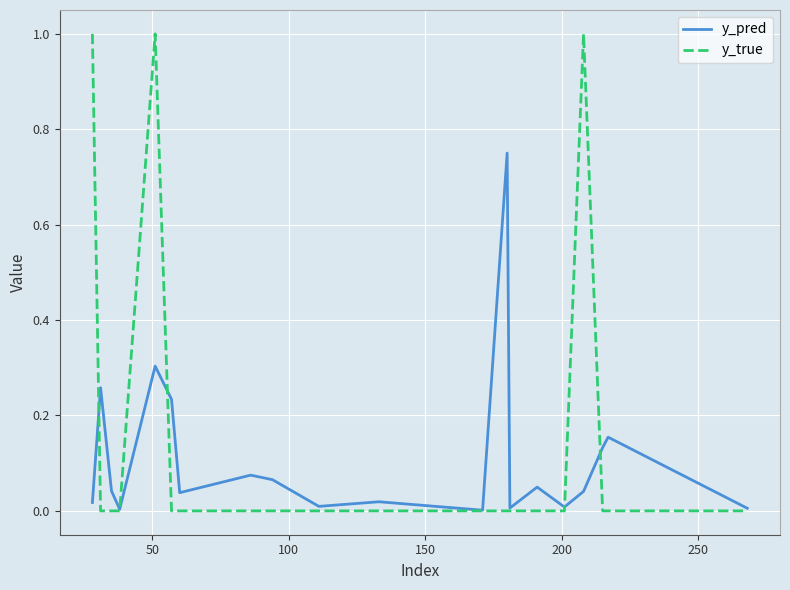

Which series has the largest range (max minus min)?

y_true